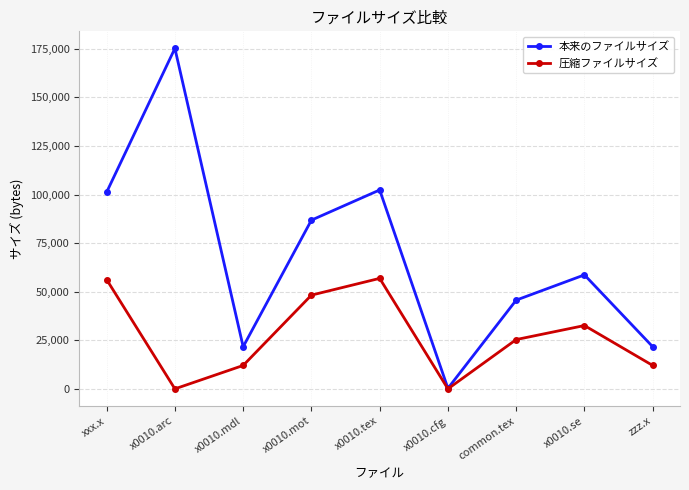

At which label is 本来のファイルサイズ closest to 87750?

x0010.mot